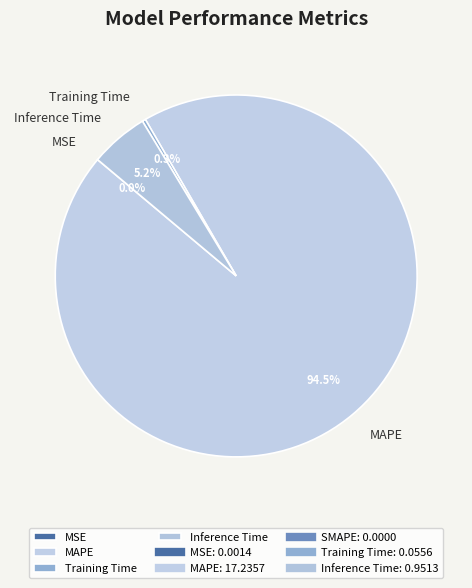

What percentage is the Inference Time slice, to the nearest percent?

5%